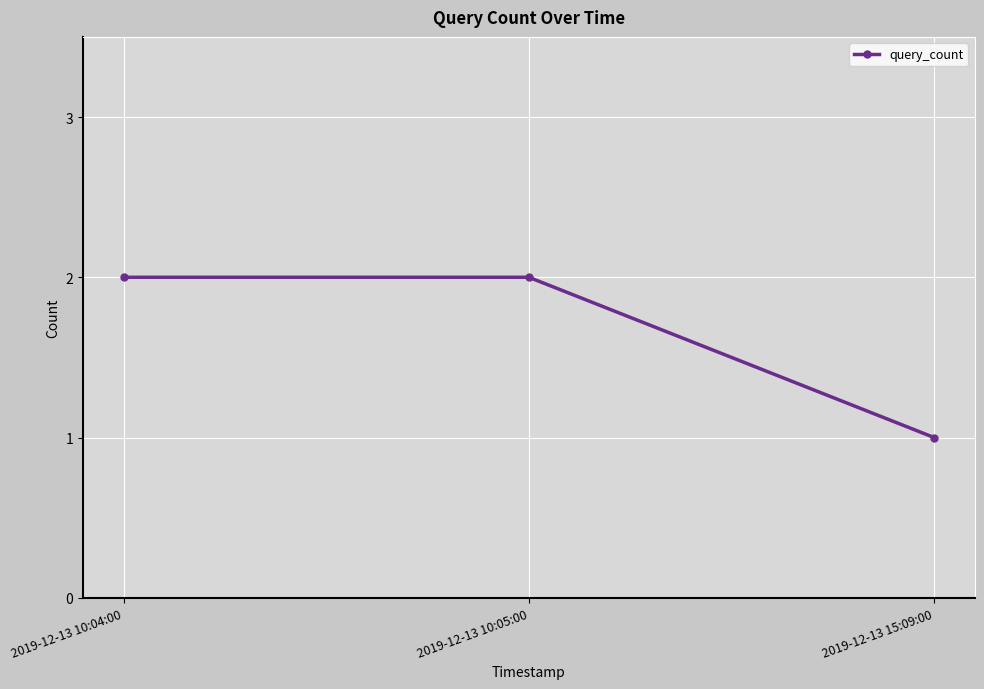

At which label is the value closest to 1?

2019-12-13 15:09:00